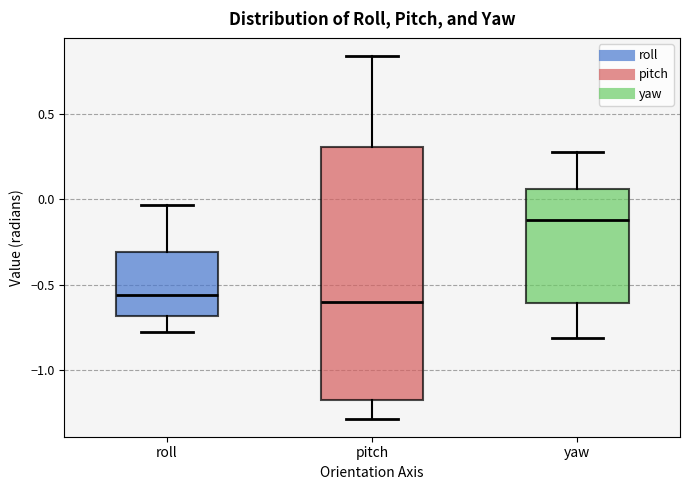

Which box is the tallest, from its lower edge to its upper edge?

pitch